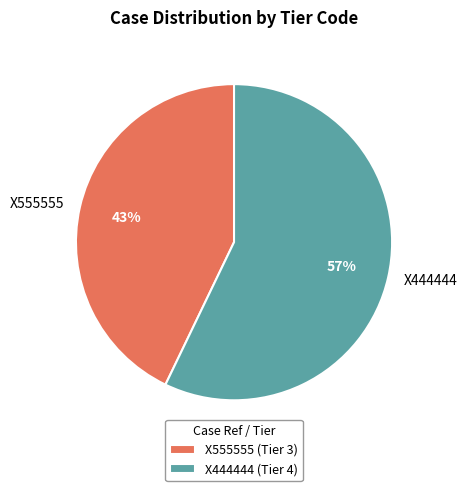

Does X444444 account for over 50% of the chart?

Yes